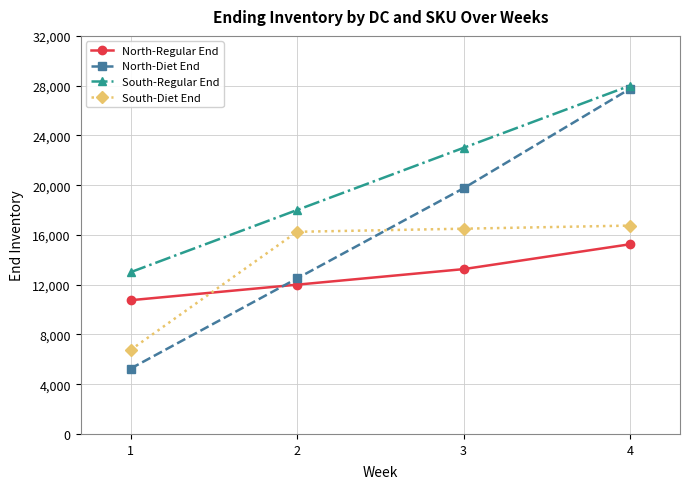

Reading left to right, list all the values displayed in this chart.

North-Regular End: 1=10750	2=12000	3=13250	4=15250
North-Diet End: 1=5250	2=12500	3=19750	4=27750
South-Regular End: 1=13000	2=18000	3=23000	4=28000
South-Diet End: 1=6750	2=16250	3=16500	4=16750